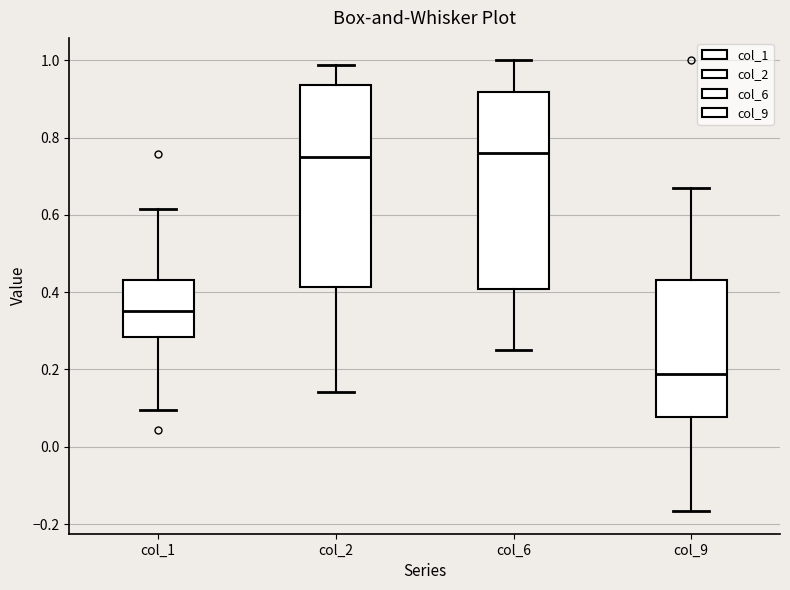

Where does the median line of the box for col_1 sit on the y-axis? The values are not printed on the chart, so give them approximately, as read against the axis.

0.36